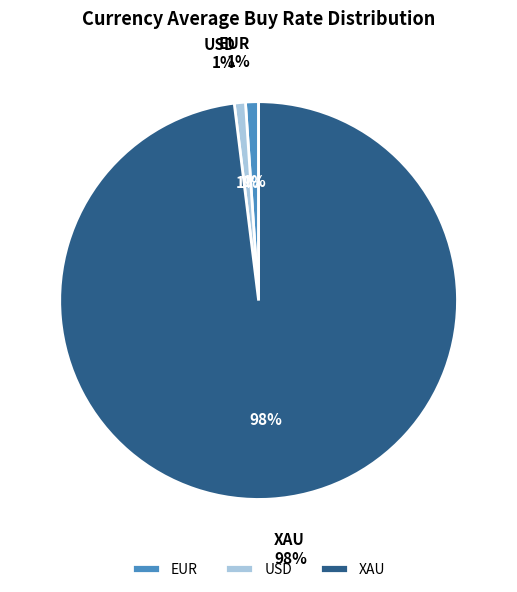

What percentage do EUR and XAU together represent?

99.1%